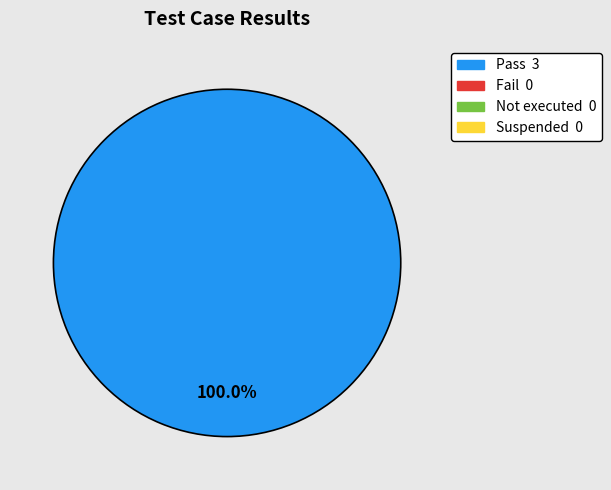

Does any single category account for the majority?

Yes